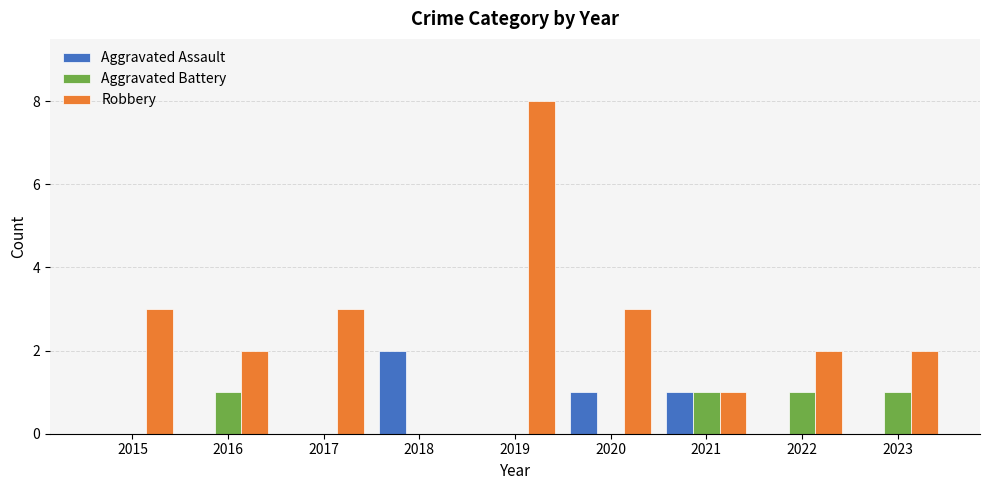

Reading left to right, what are all the values shown in this chart?

Aggravated Assault: 2015=0	2016=0	2017=0	2018=2	2019=0	2020=1	2021=1	2022=0	2023=0
Aggravated Battery: 2015=0	2016=1	2017=0	2018=0	2019=0	2020=0	2021=1	2022=1	2023=1
Robbery: 2015=3	2016=2	2017=3	2018=0	2019=8	2020=3	2021=1	2022=2	2023=2